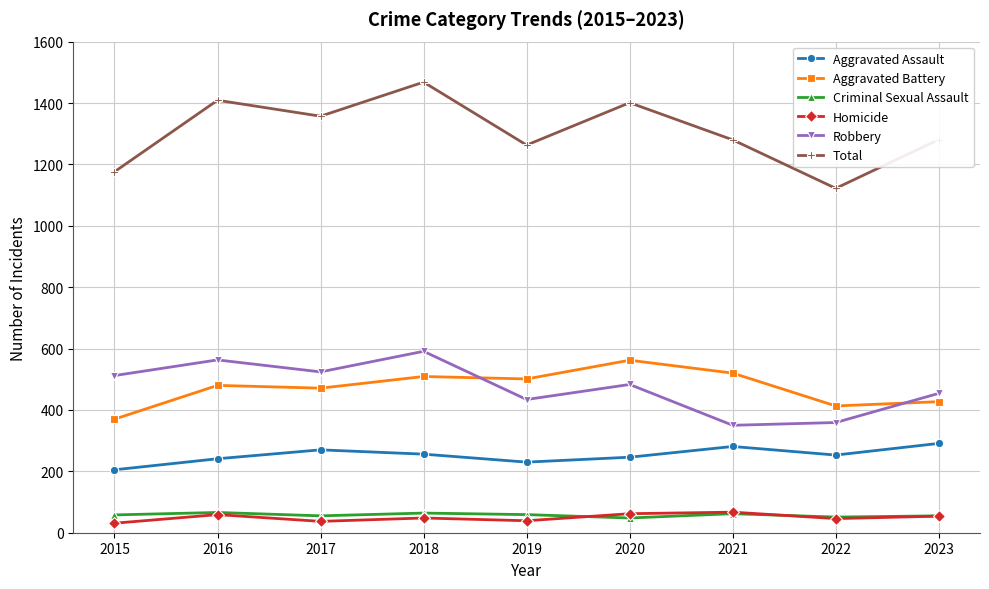

What are all the series names shown in the legend?

Aggravated Assault, Aggravated Battery, Criminal Sexual Assault, Homicide, Robbery, Total